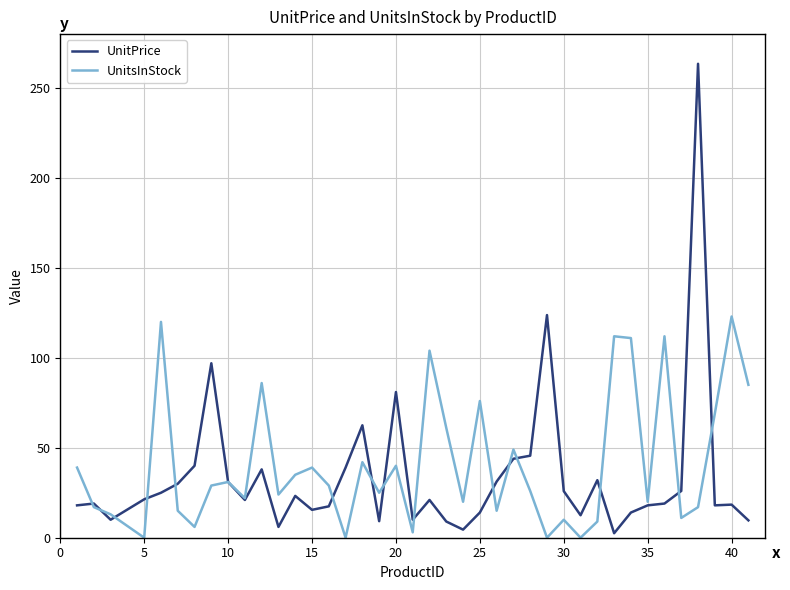

Which series has the widest spread of values?

UnitPrice